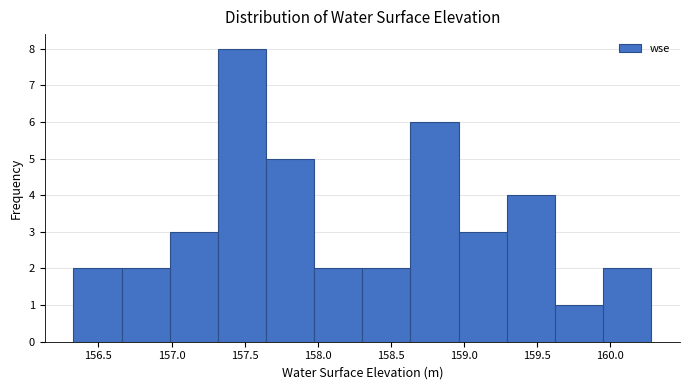

What is the height of the bar covering 156.35 to 156.65 on the x-axis? Neither the bar edges nor the heights are printed on the chart, so give them approximately, as read against the axes.

2